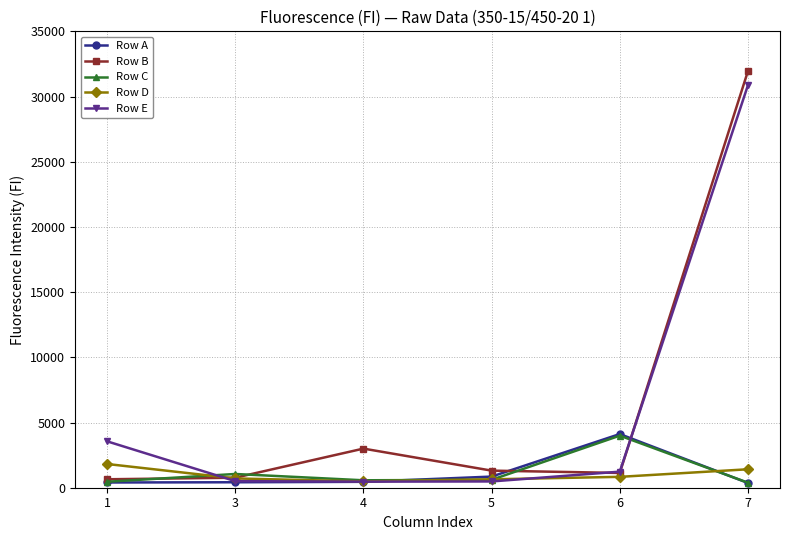

How many data points in Row C are less than 606?

3